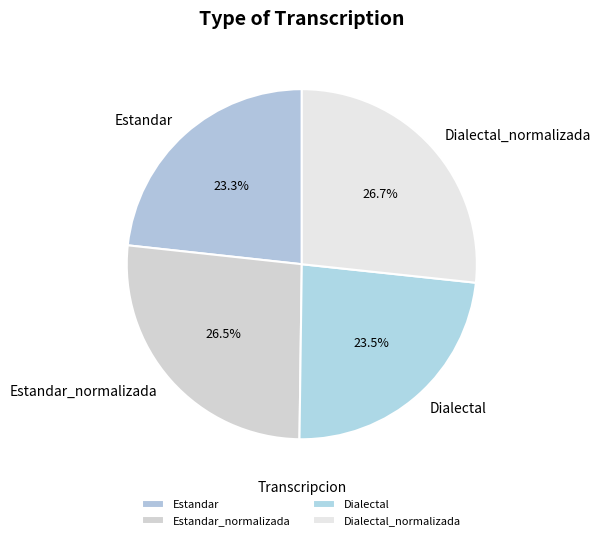

Is there any slice that represents more than half of the pie?

No